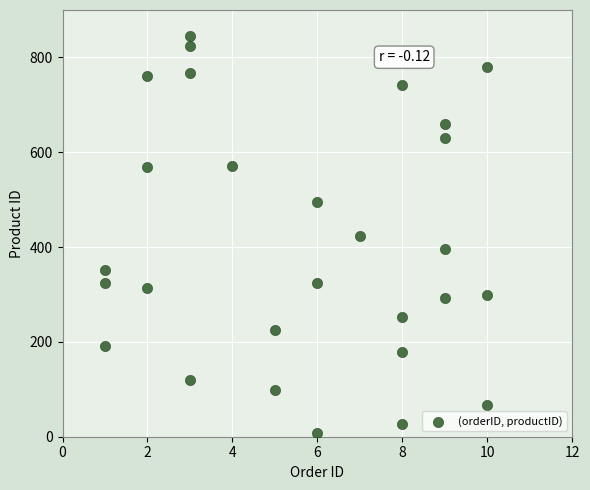

What is the range of X values (max minus min)?

9